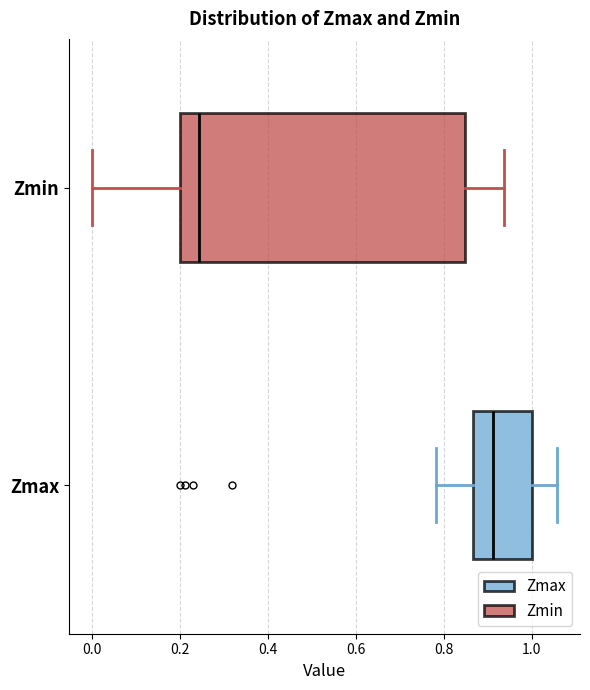

Reading bottom to top, read every box against the x-axis: the position of its median line, the range the box covers, and the ends of its whiskers. The values are not printed on the chart, so give them approximately, as read against the axis.

Zmax: median 0.92, box 0.86 to 1.00, whiskers 0.78 to 1.06
Zmin: median 0.24, box 0.20 to 0.84, whiskers 0.00 to 0.94